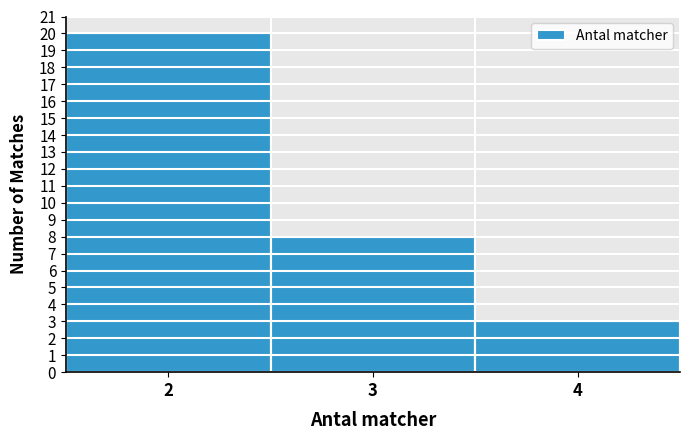

Reading left to right, list every bar in this chart as the range it spans on the x-axis followed by its height. The values are not printed on the chart, so give them approximately, as read against the axis.

1.5 to 2.5: 20
2.5 to 3.5: 8
3.5 to 4.5: 3